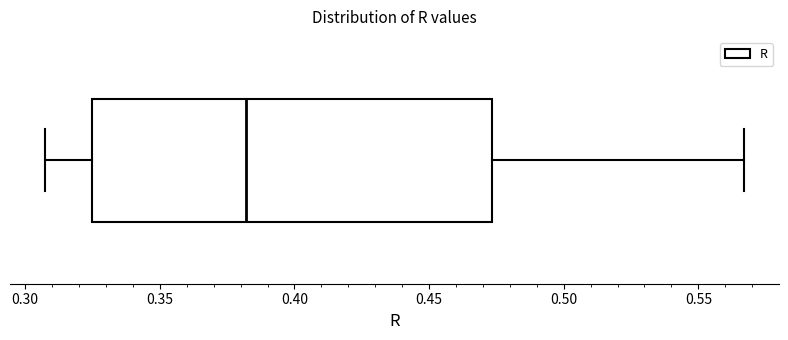

Read this box plot against the x-axis: the position of the median line, the range covered by the box, and the ends of both whiskers. The values are not printed on the chart, so give them approximately, as read against the axis.

median 0.380, box 0.325 to 0.475, whiskers 0.305 to 0.565